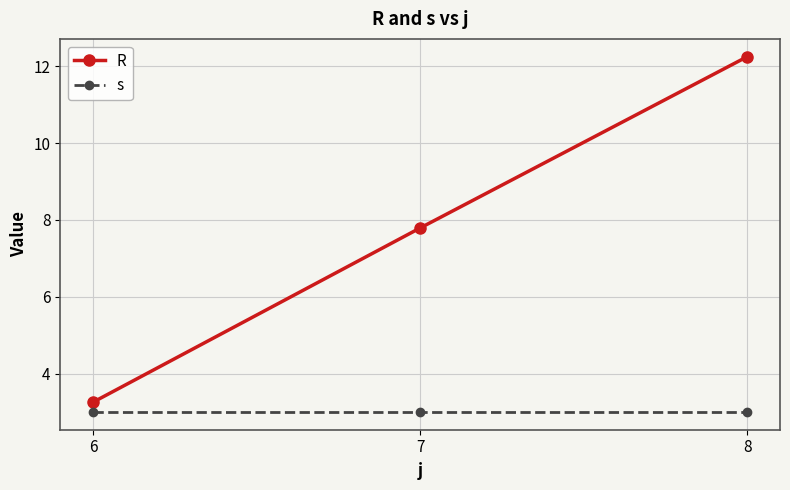

List the series in order of their overall mean, lowest first.

s, R